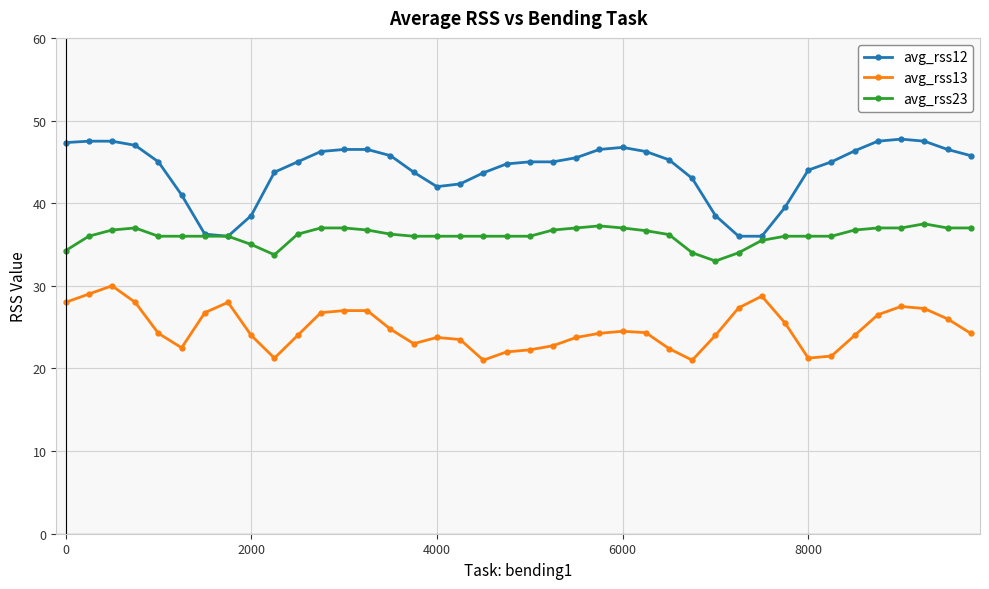

How many distinct data groups are displayed?

3